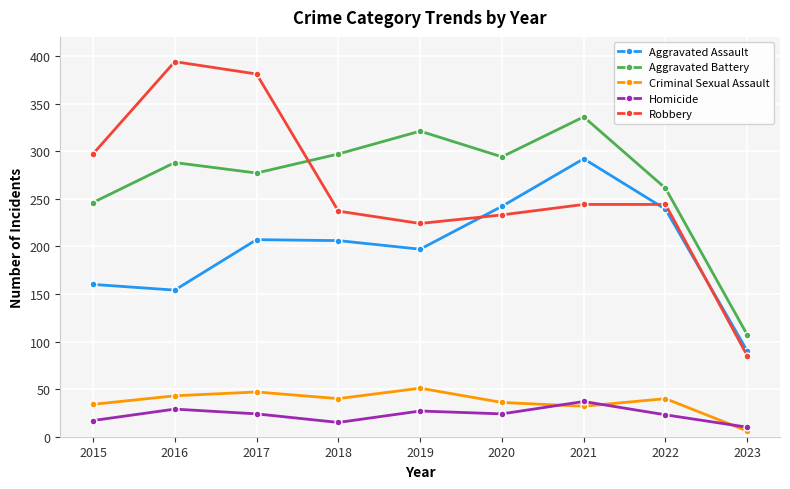

At how many categories does at least one series exceed 369?

2